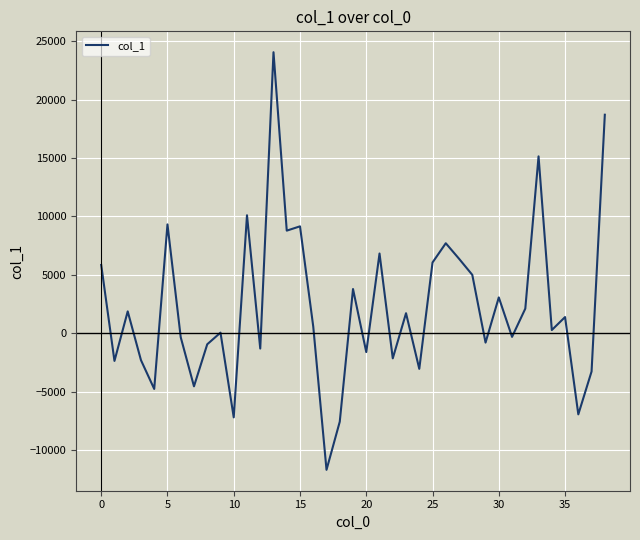

What is the difference between the maximum and minimum values?

35767.9